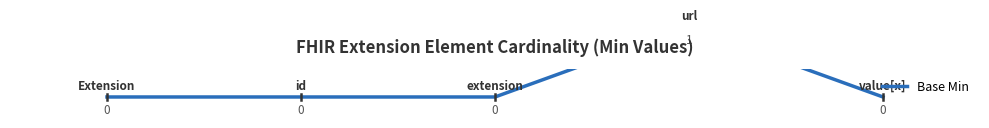

What is the difference between the maximum and minimum values?

1